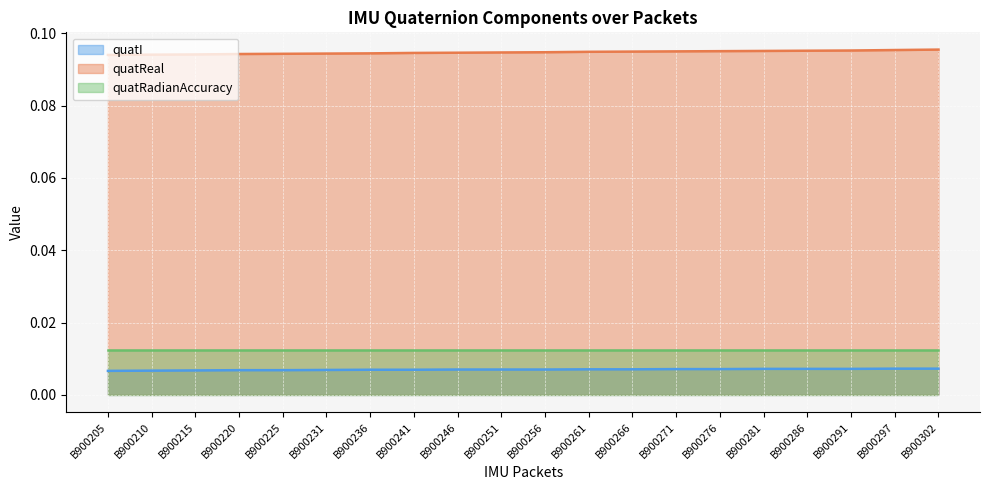

At which category is the sum across all series the highest?

B900302